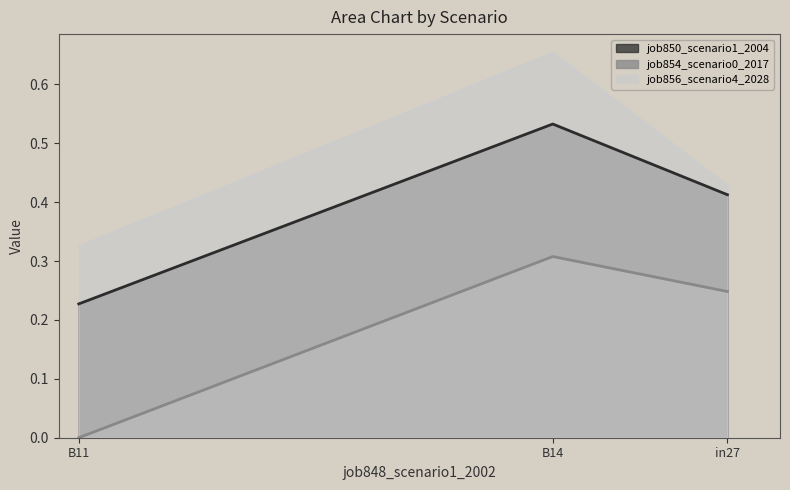

What position from the left is B11?

1